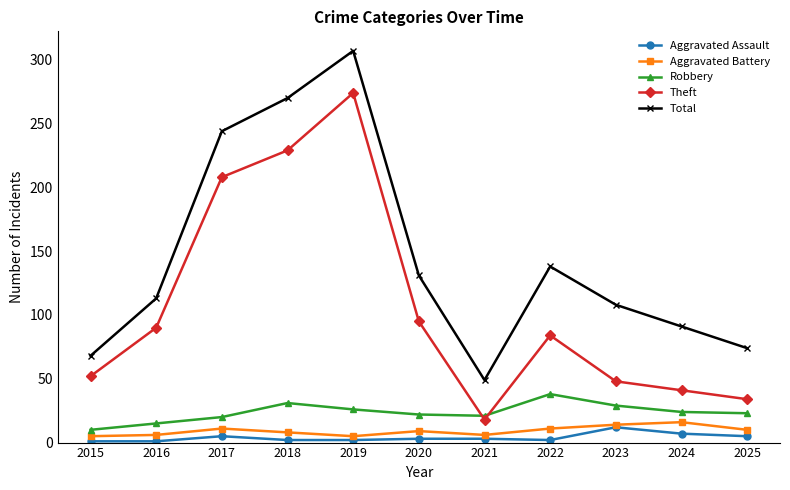

Count the number of data series in this chart.

5